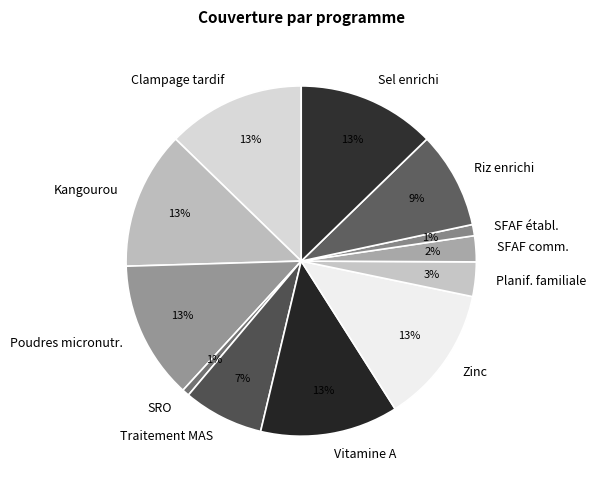

What is the ratio of the value at Kangourou to the value at Poudres micronutr.?

1.0